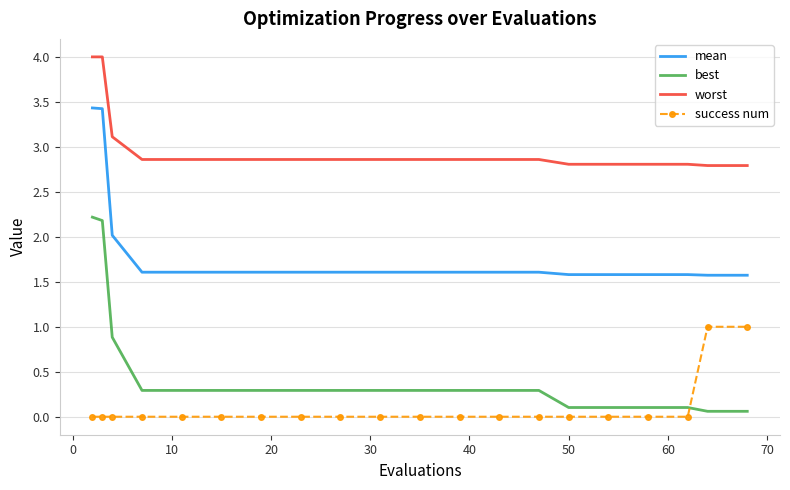

True or false: worst and mean intersect in this chart.

False